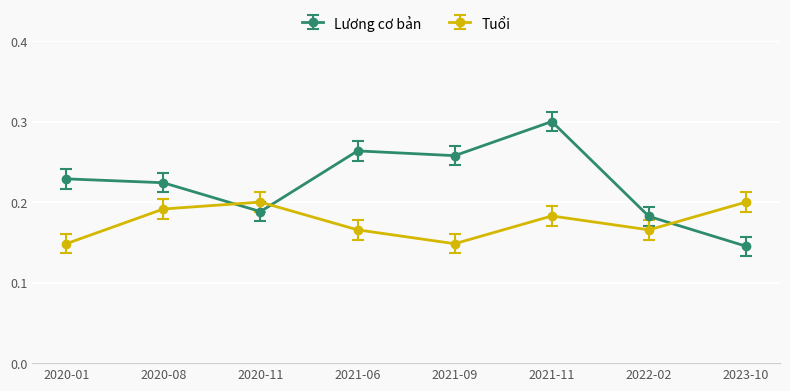

The value of Lương cơ bản at 2023-10 is 0.2. True or false?

False